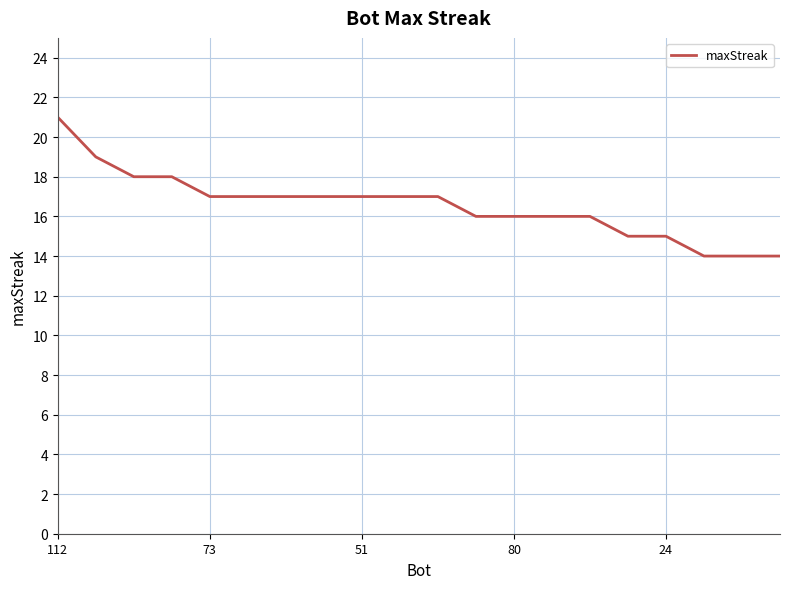

What is the difference between the maximum and minimum values?

7